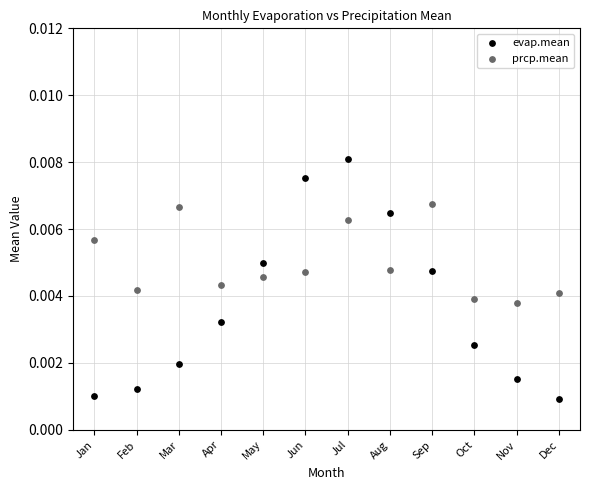

What are all the series names shown in the legend?

evap.mean, prcp.mean